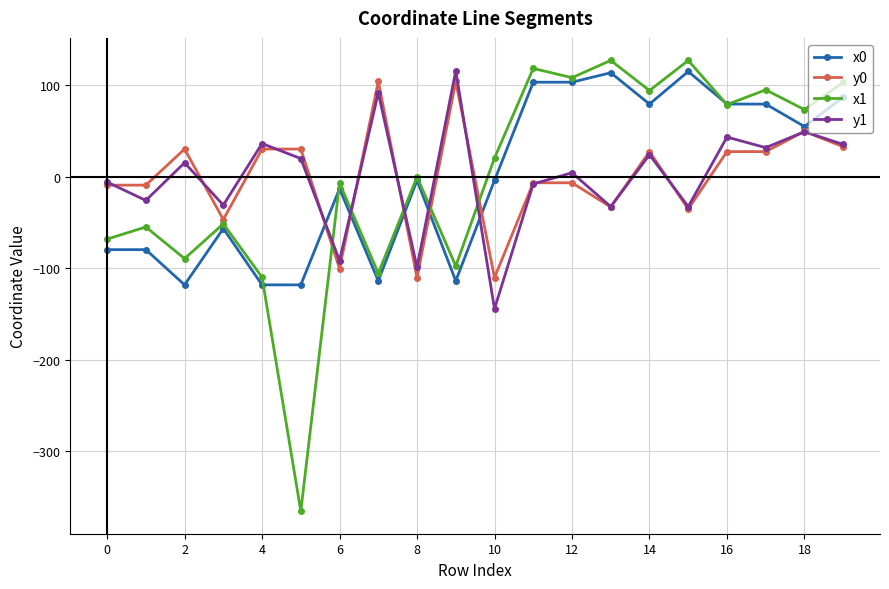

Which series has the largest range (max minus min)?

x1